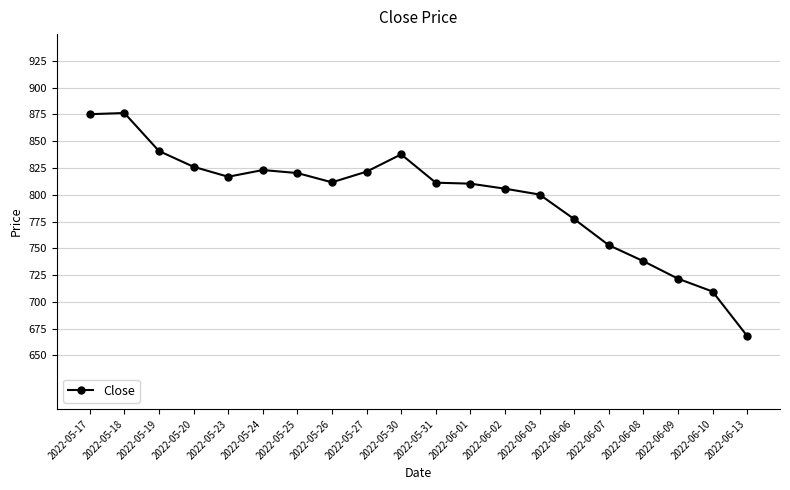

What is the label of the 15th point from the left?

2022-06-06